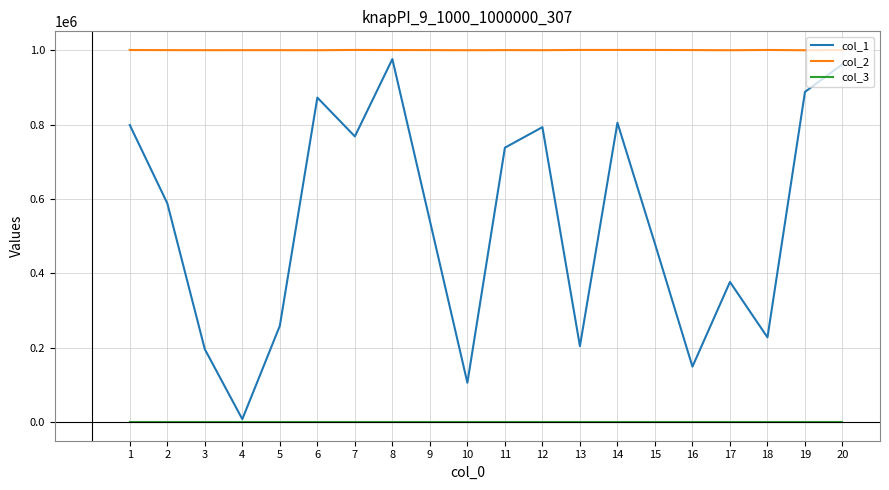

Which series has the largest total across all categories?

col_2